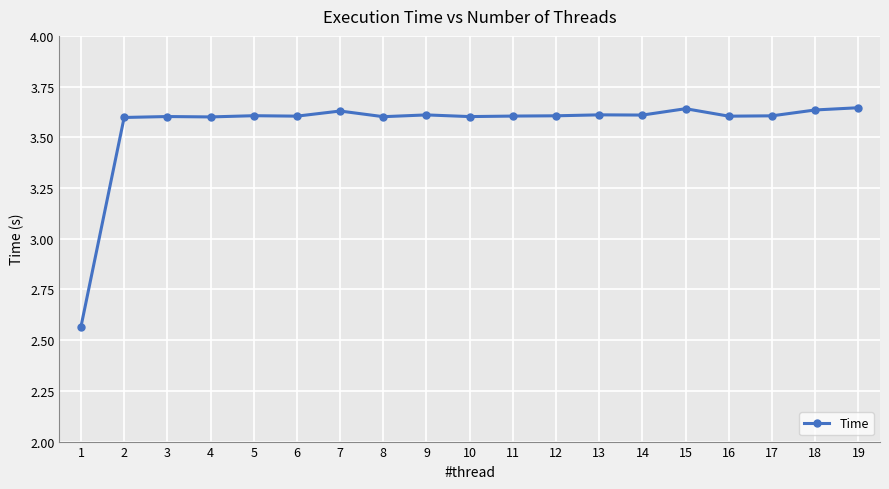

Where does the data first go above 3?

2